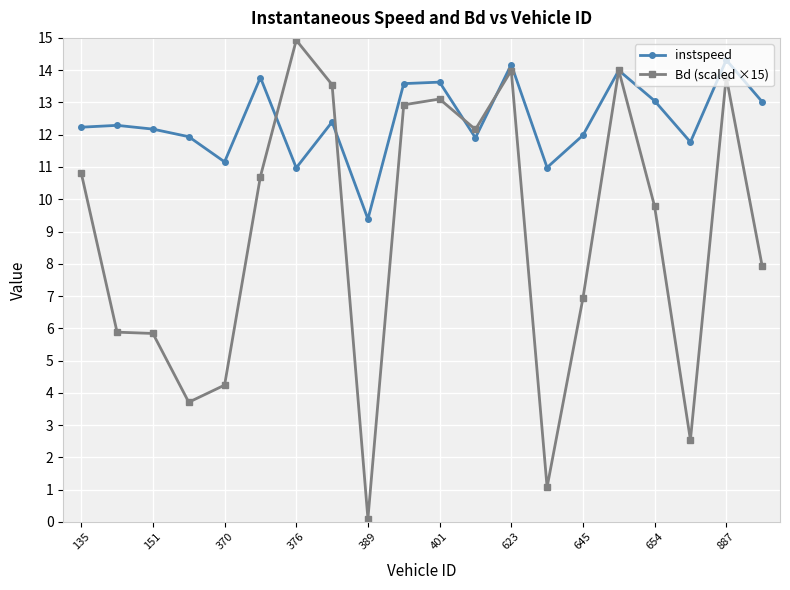

What is the maximum value for instspeed?

14.3